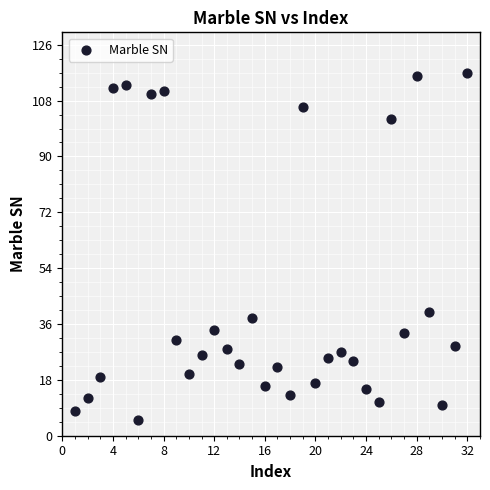

What Y value in the scatter plot is closest to 61?

40